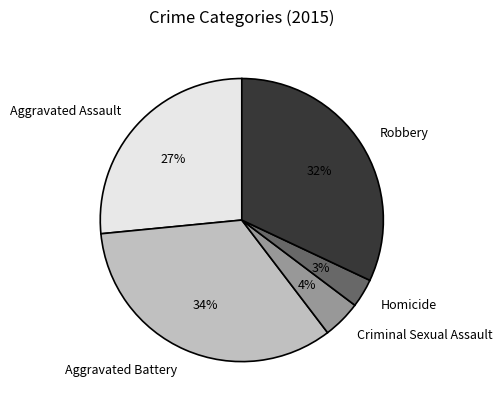

What percentage is the Aggravated Battery slice, to the nearest percent?

34%